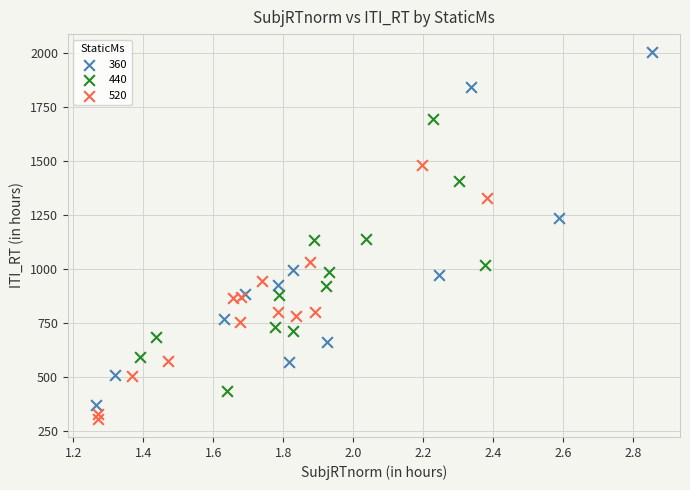

Which series reaches the maximum Y coordinate?

360